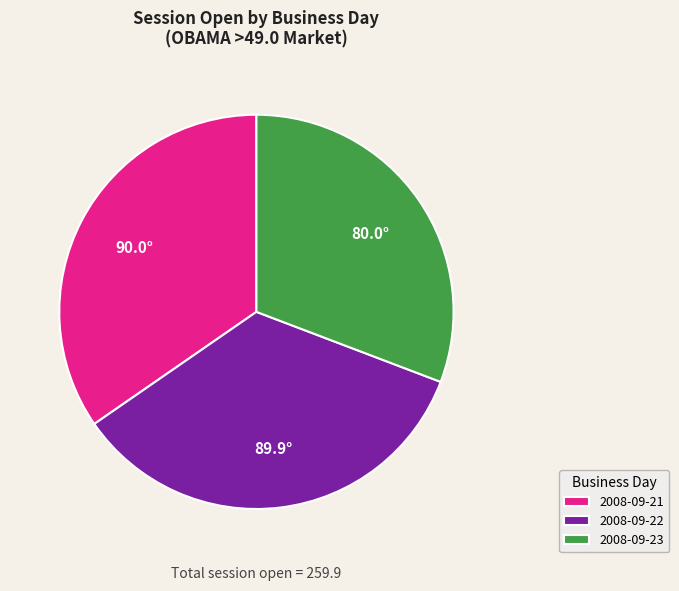

The 2008-09-23 slice represents 40% of the pie. True or false?

False